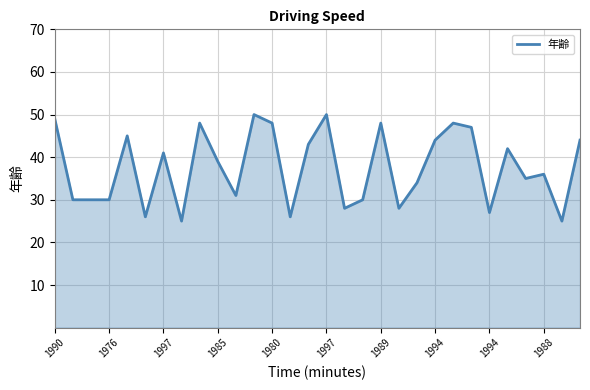

What is the smallest value displayed?

25